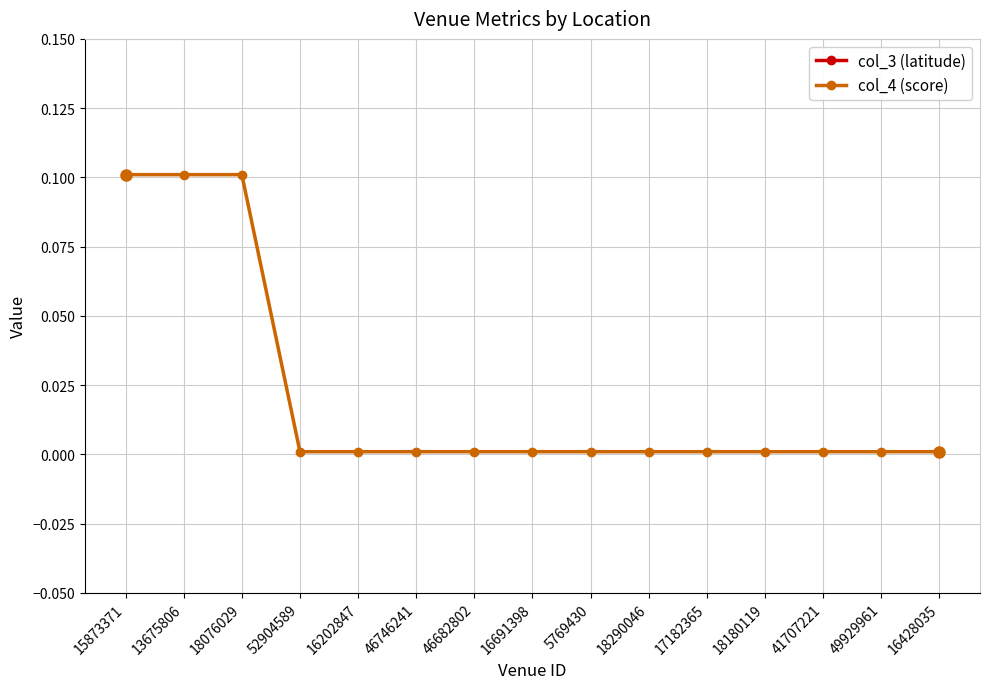

True or false: col_4 (score) and col_3 (latitude) cross at least once.

False